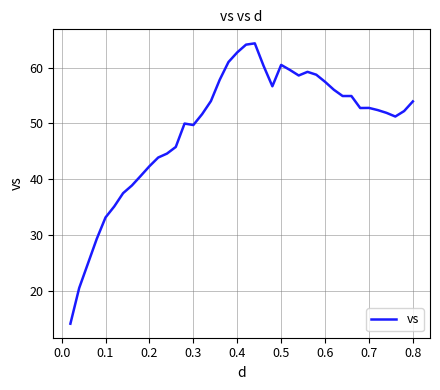

What is the maximum value shown in the chart?

64.4